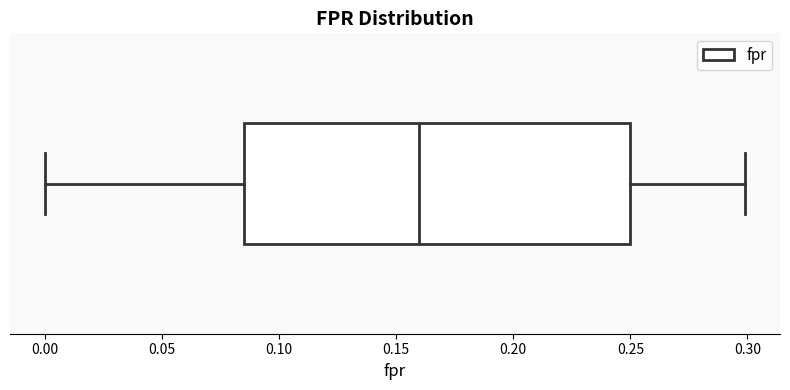

Transcribe this box plot: give where the median line is, the range the box spans, and where the two whiskers end, as read against the x-axis. The values are not printed on the chart, so give them approximately, as read against the axis.

median 0.160, box 0.085 to 0.250, whiskers 0.000 to 0.300